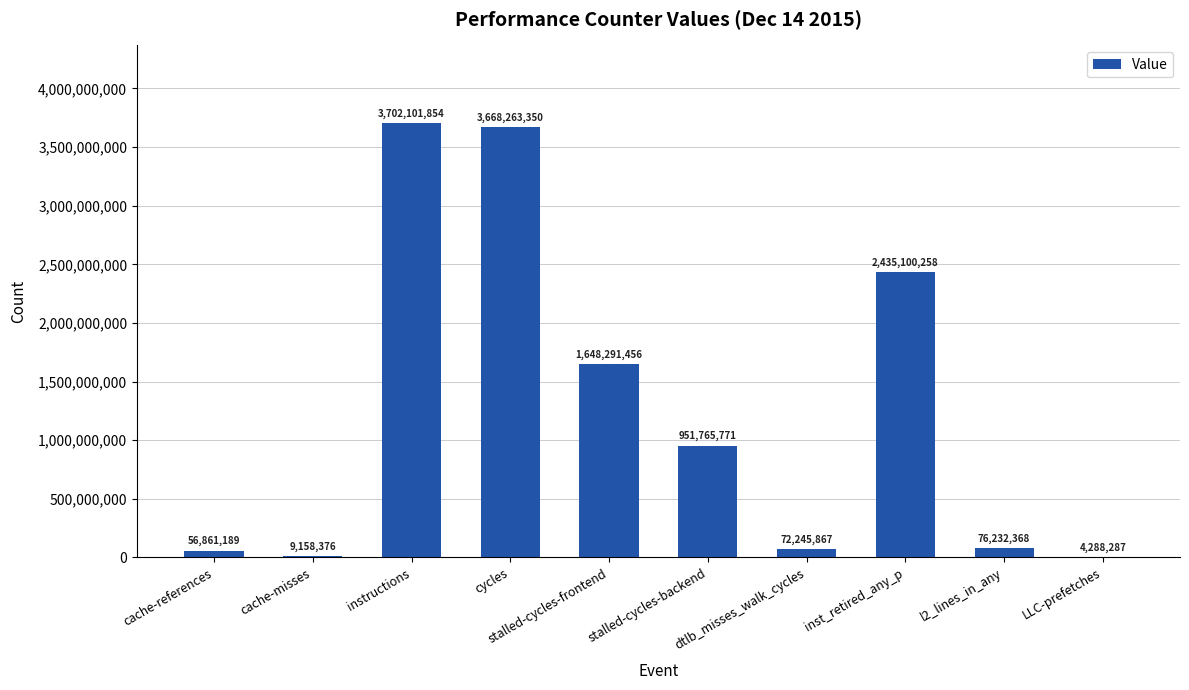

The value at stalled-cycles-frontend is 1648291456. True or false?

True